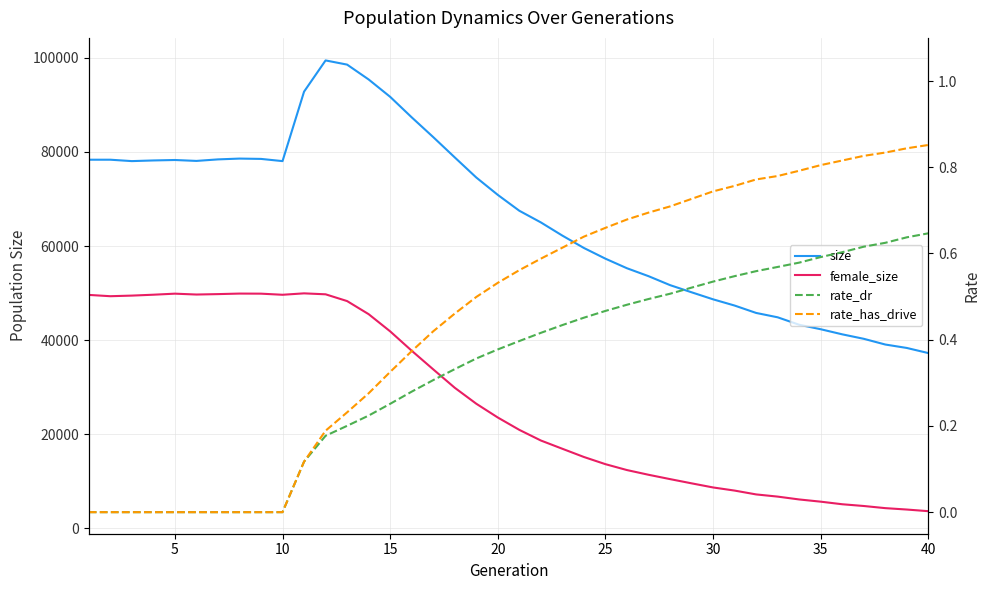

Reading right to left, what are all the values shown in this chart?

size: 37231.0	38321.0	39052.0	40268.0	41219.0	42303.0	43256.0	44840.0	45769.0	47340.0	48664.0	50161.0	51686.0	53590.0	55271.0	57307.0	59582.0	62211.0	65020.0	67498.0	70872.0	74571.0	78844.0	83162.0	87366.0	91724.0	95417.0	98575.0	99465.0	92823.0	78054.0	78523.0	78592.0	78419.0	78095.0	78291.0	78195.0	78055.0	78352.0	78350.0
female_size: 3612.0	3962.0	4259.0	4715.0	5086.0	5635.0	6106.0	6712.0	7177.0	7993.0	8658.0	9535.0	10433.0	11357.0	12356.0	13610.0	15137.0	16882.0	18642.0	20904.0	23531.0	26463.0	29858.0	33773.0	37734.0	41852.0	45508.0	48291.0	49730.0	49933.0	49632.0	49867.0	49885.0	49772.0	49683.0	49868.0	49644.0	49455.0	49326.0	49603.0
rate_dr: 0.6	0.6	0.6	0.6	0.6	0.6	0.6	0.6	0.6	0.5	0.5	0.5	0.5	0.5	0.5	0.5	0.5	0.4	0.4	0.4	0.4	0.4	0.3	0.3	0.3	0.3	0.2	0.2	0.2	0.1	0.0	0.0	0.0	0.0	0.0	0.0	0.0	0.0	0.0	0.0
rate_has_drive: 0.9	0.8	0.8	0.8	0.8	0.8	0.8	0.8	0.8	0.8	0.7	0.7	0.7	0.7	0.7	0.7	0.6	0.6	0.6	0.6	0.5	0.5	0.5	0.4	0.4	0.3	0.3	0.2	0.2	0.1	0.0	0.0	0.0	0.0	0.0	0.0	0.0	0.0	0.0	0.0